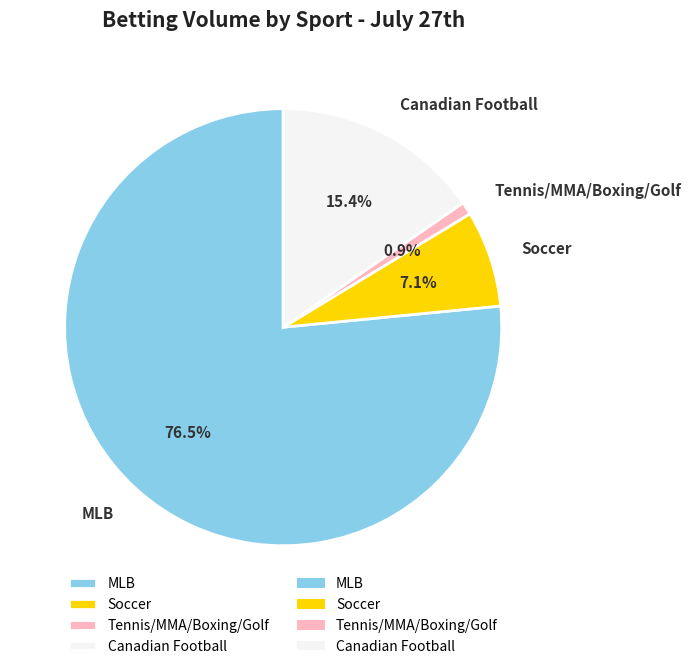

Is it true that Tennis/MMA/Boxing/Golf is 11% of the pie?

False